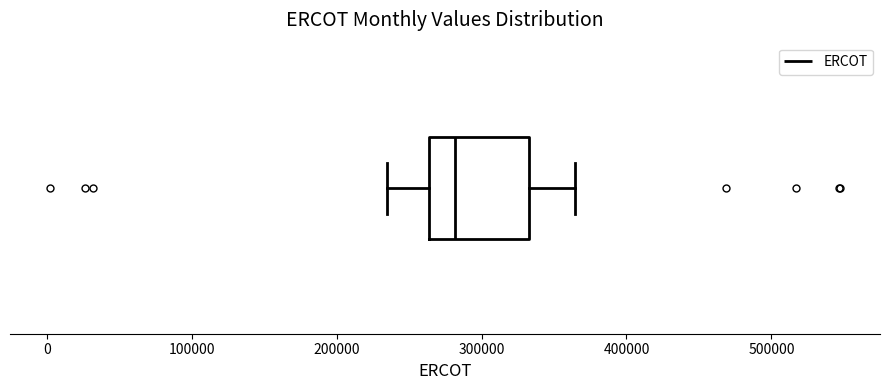

Read this box plot against the x-axis: the position of the median line, the range covered by the box, and the ends of both whiskers. The values are not printed on the chart, so give them approximately, as read against the axis.

median 280000, box 260000 to 330000, whiskers 230000 to 360000